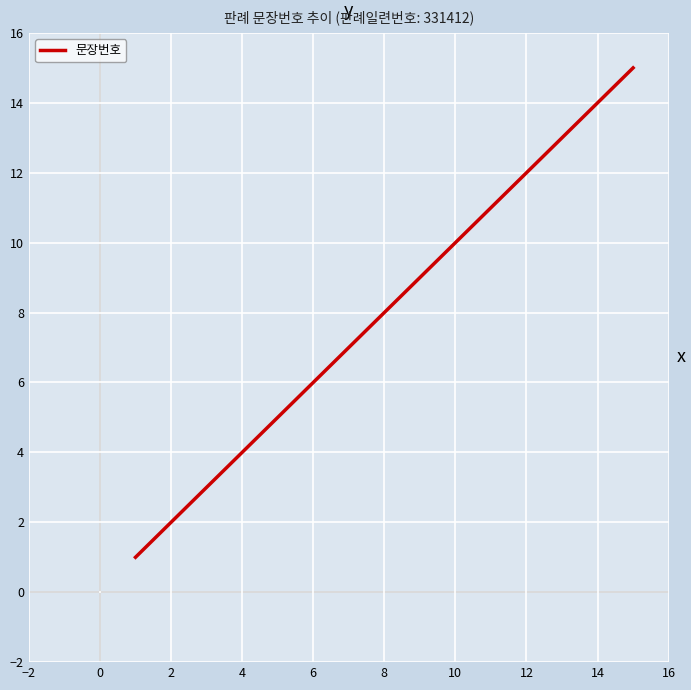

What is the greatest value displayed?

15